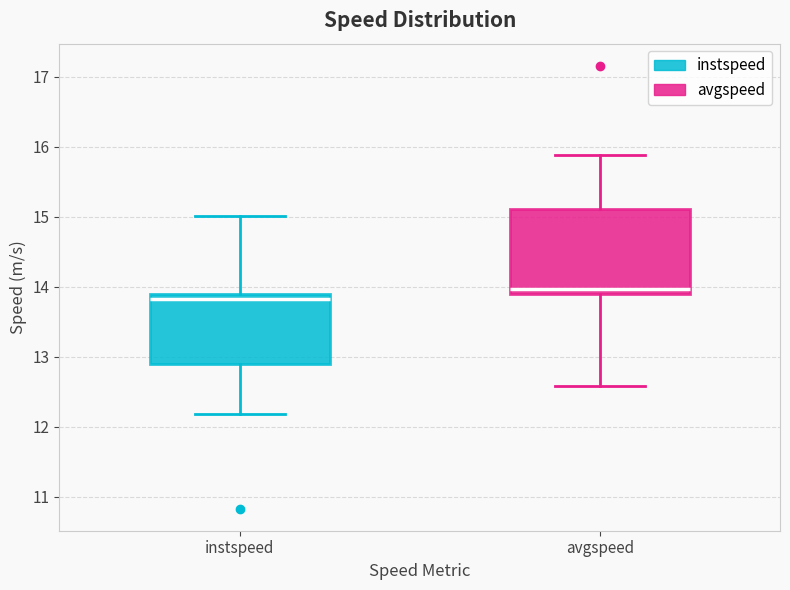

Comparing the boxes themselves (not the whiskers), which one is the tallest?

avgspeed